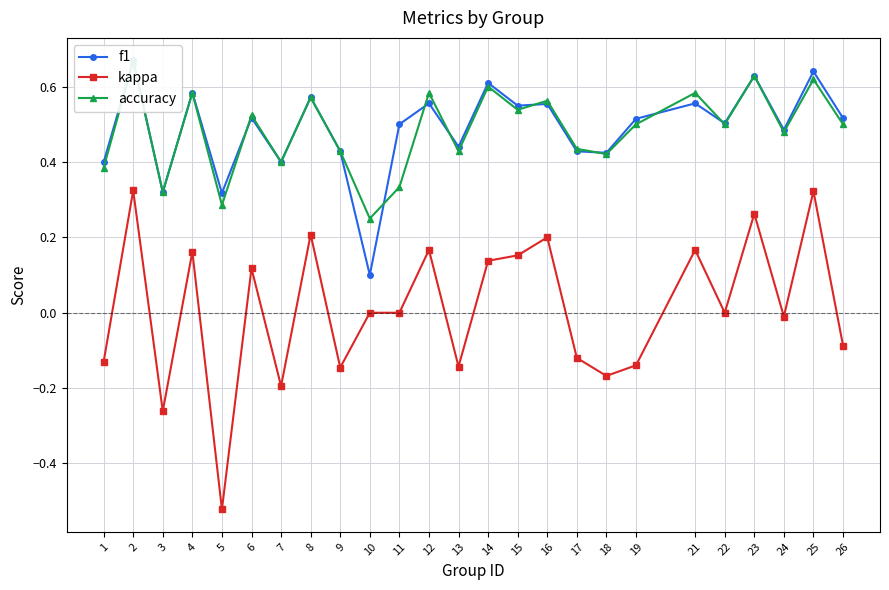

What is the difference between the maximum and second lowest values in the kappa series?

0.6